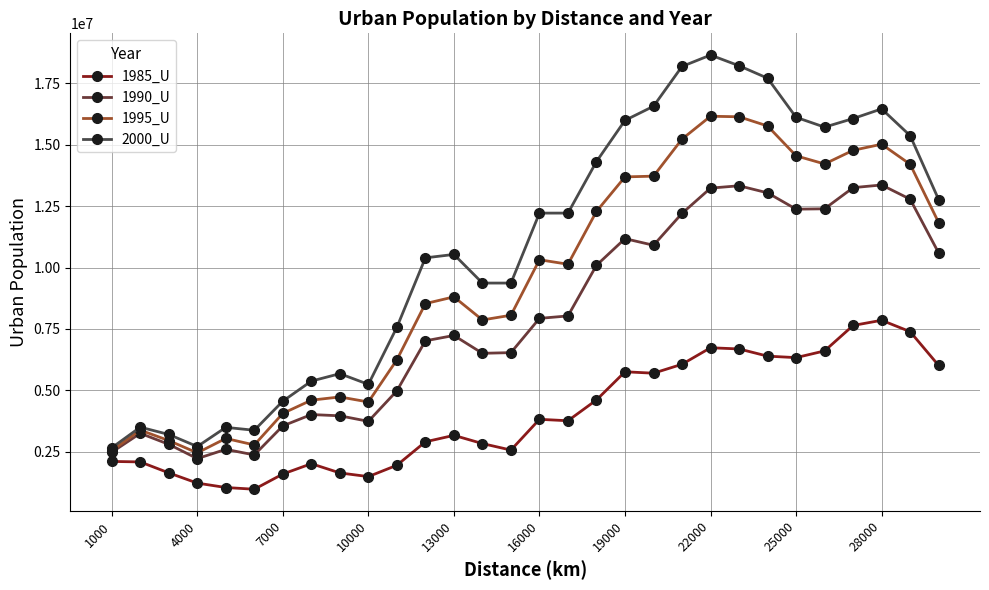

What is the value of the 2000_U point at the 18th from the left?

14314461